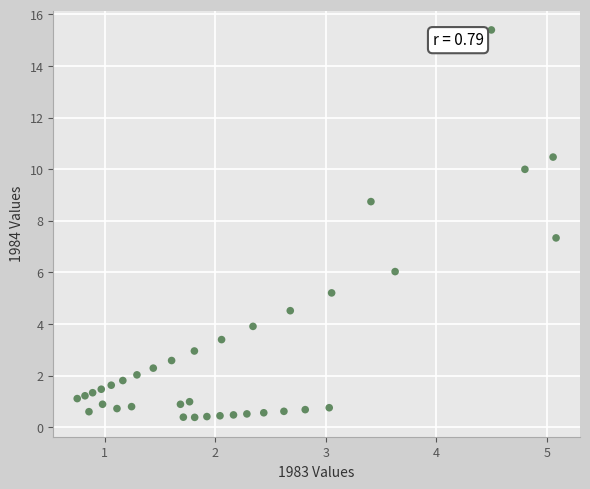

What is the range of Y values (max minus min)?

15.0